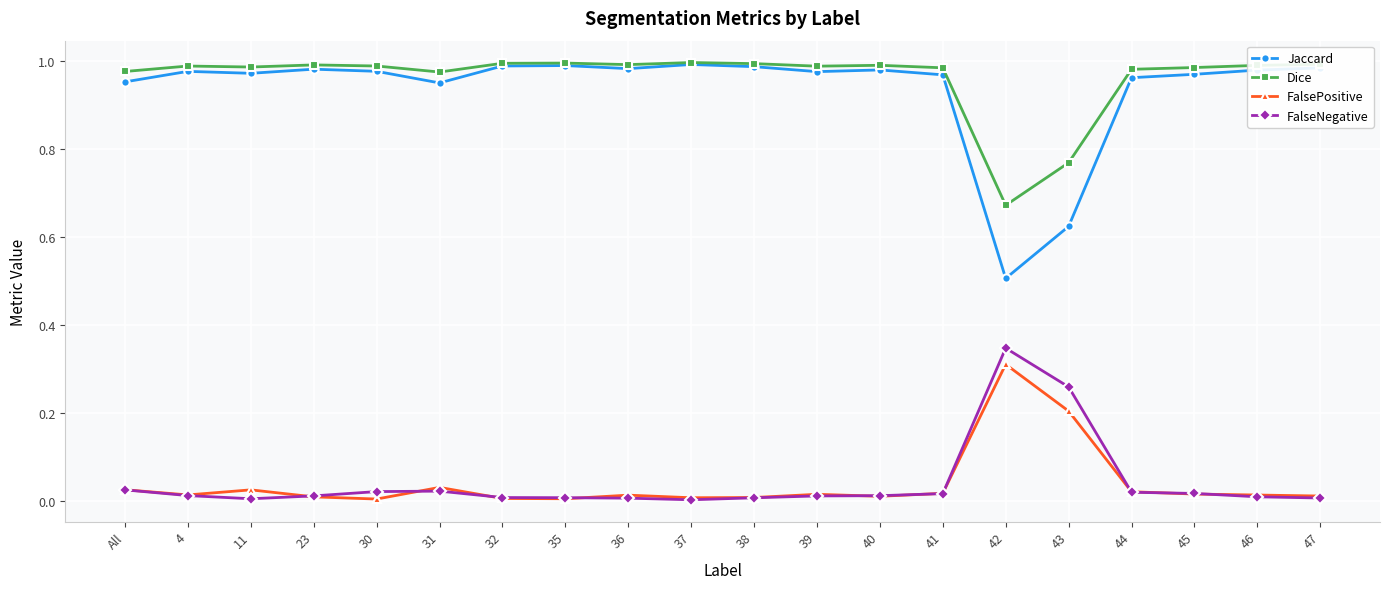

Is the value of Jaccard at 31 greater than the value of FalsePositive at 36?

Yes